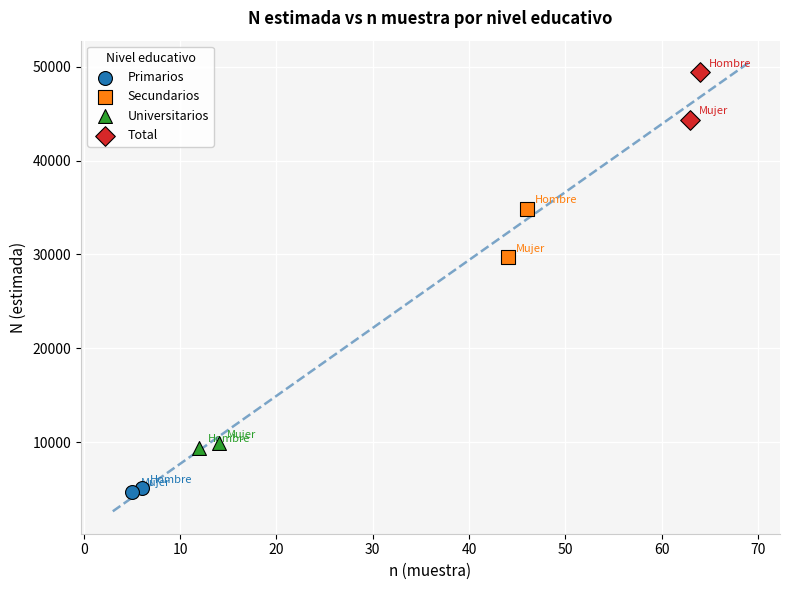

Which series reaches the maximum Y coordinate?

Total